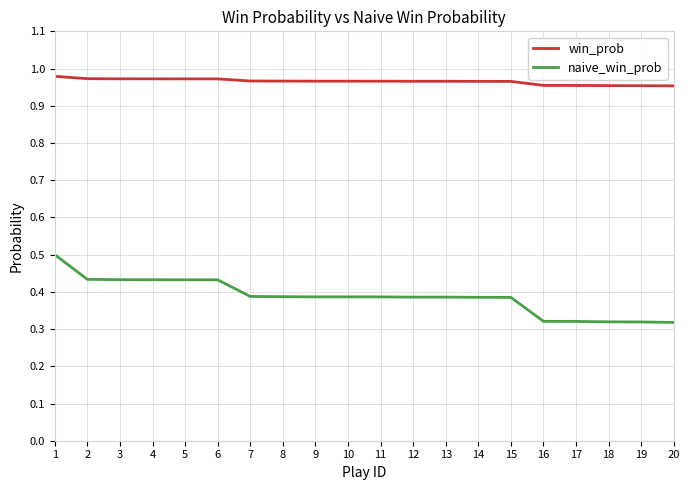

Is the value of naive_win_prob at 19 greater than the value of win_prob at 8?

No